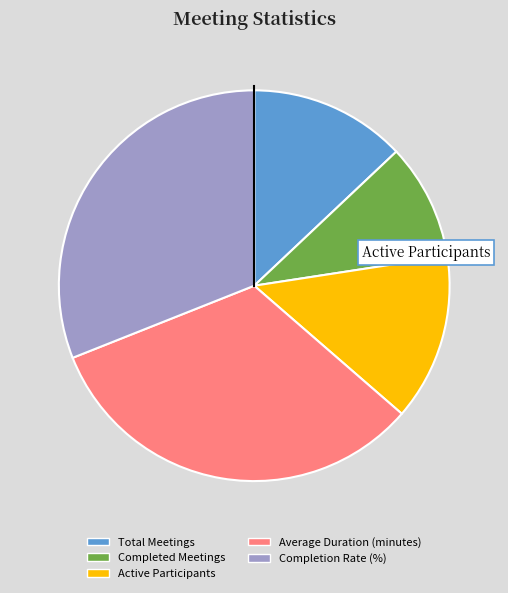

Between Completion Rate (%) and Total Meetings, which is larger?

Completion Rate (%)